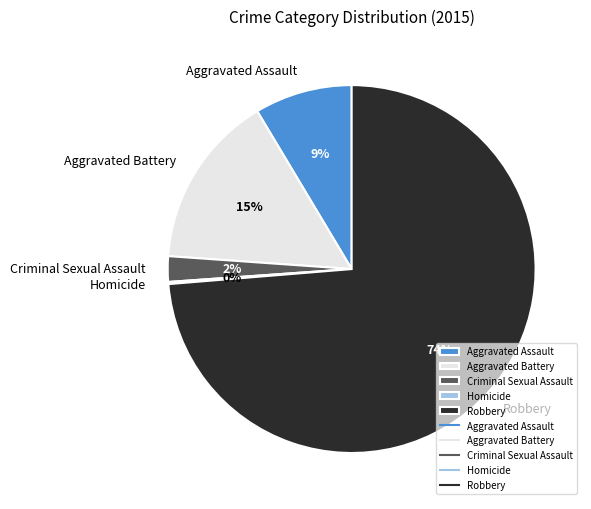

Which category has the biggest portion of the pie?

Robbery